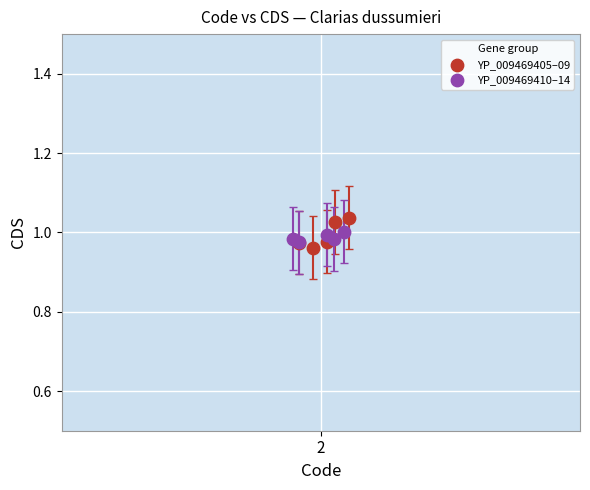

Which series has the widest spread of Y values?

YP_009469405–09